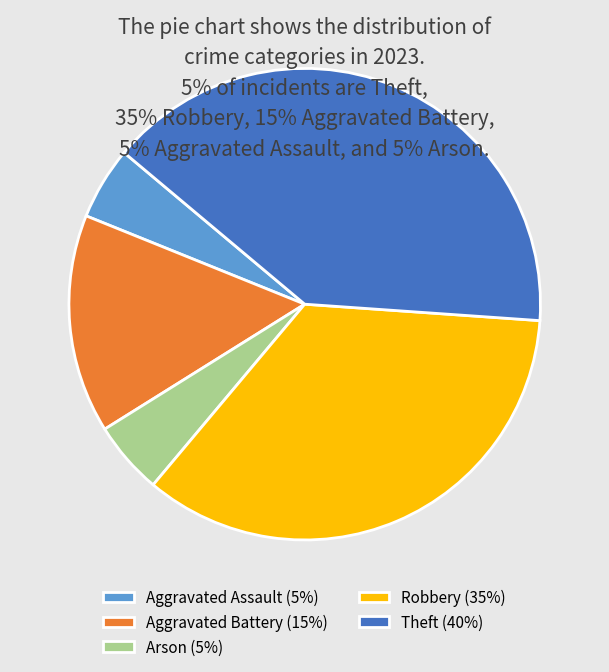

Is there a majority slice in this chart?

No